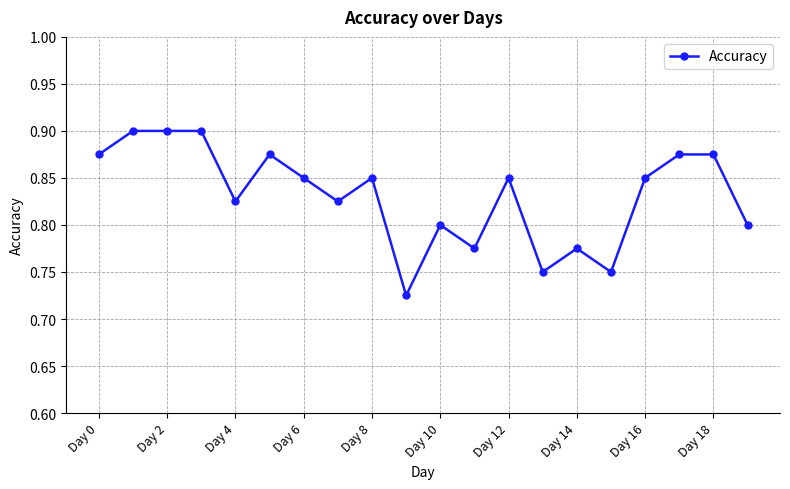

How many values are between 0 and 1?

20